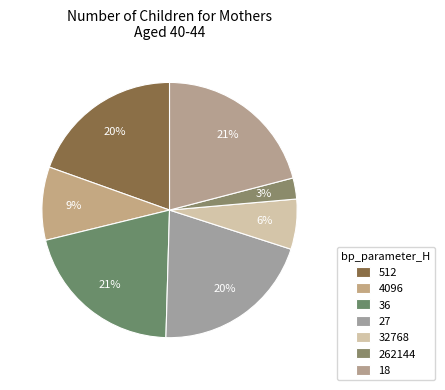

How many slices are in this pie chart?

7